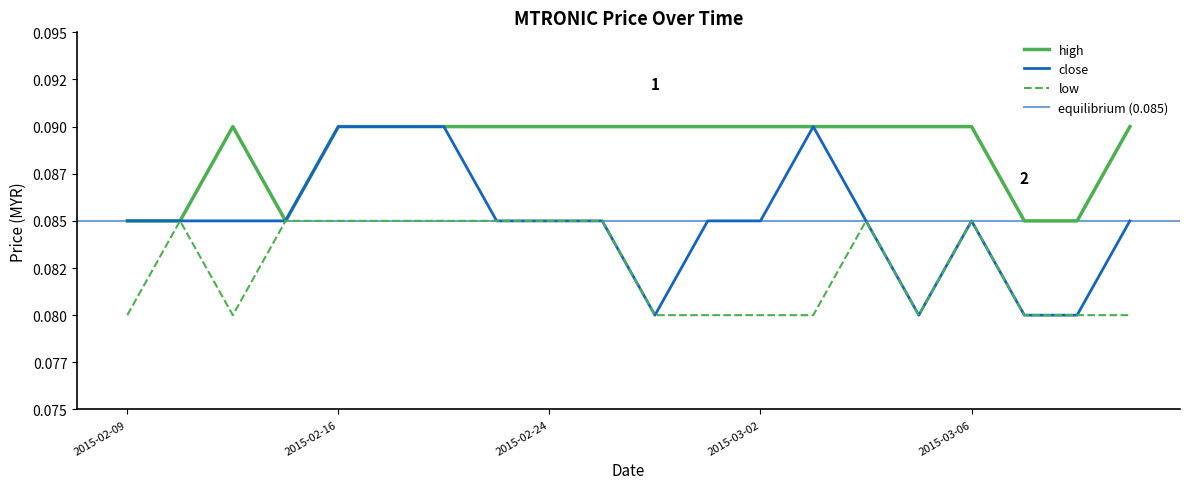

Is this an area chart (filled region under the line)?

No